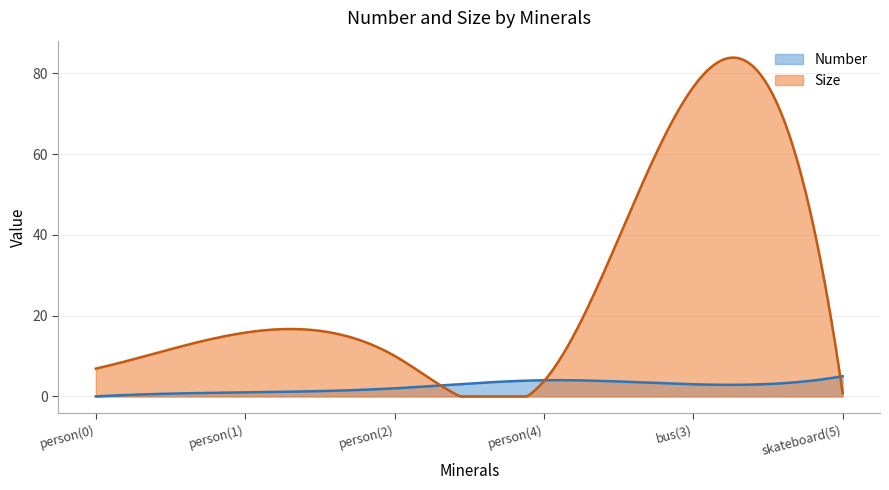

What is the difference between the highest and lowest values at person(1)?

14.8